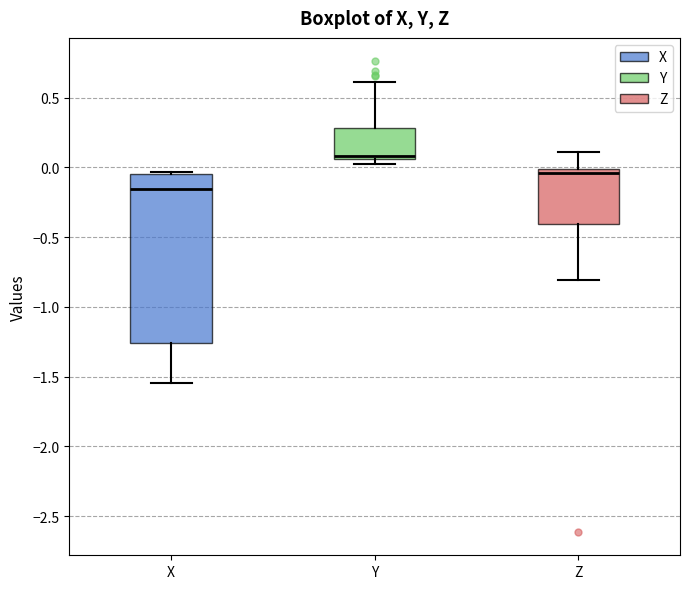

Reading left to right, transcribe this box plot: for each box, give where its median line is, the range the box spans, and where its two whiskers end, as read against the y-axis. The values are not printed on the chart, so give them approximately, as read against the axis.

X: median -0.15, box -1.25 to -0.05, whiskers -1.55 to -0.05 (just above the box's upper edge)
Y: median 0.10, box 0.05 to 0.30, whiskers 0.05 (just below the box's lower edge) to 0.60
Z: median -0.05, box -0.40 to 0.00, whiskers -0.80 to 0.10